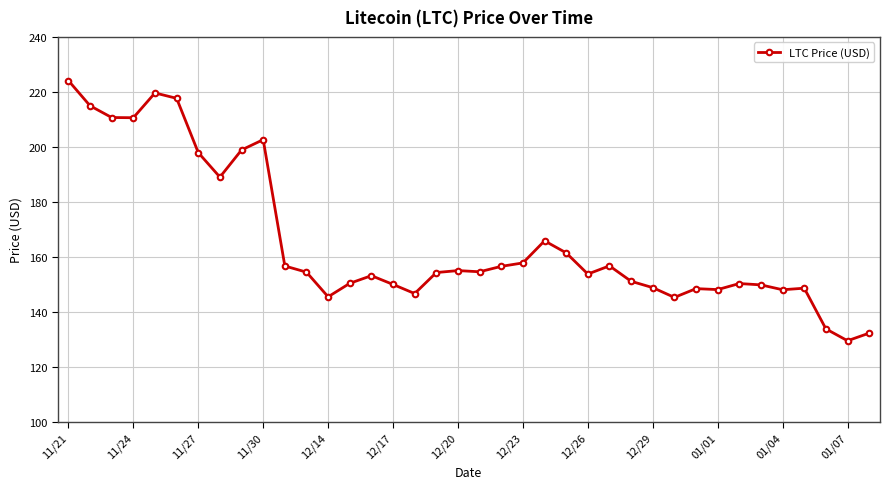

True or false: there are more than 0 points higher than both neighbors.

True